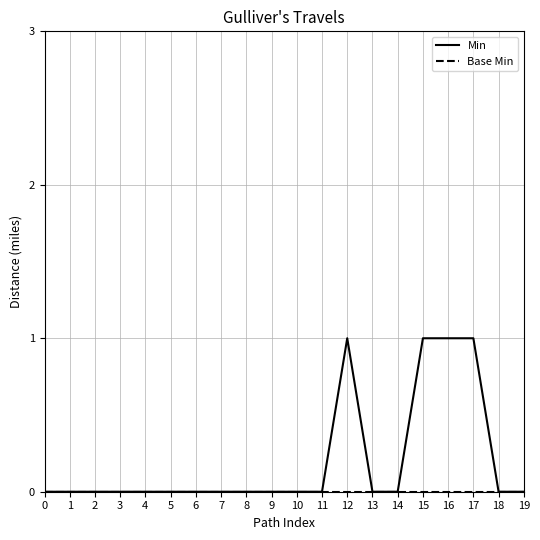

Which series has the largest total across all categories?

Min